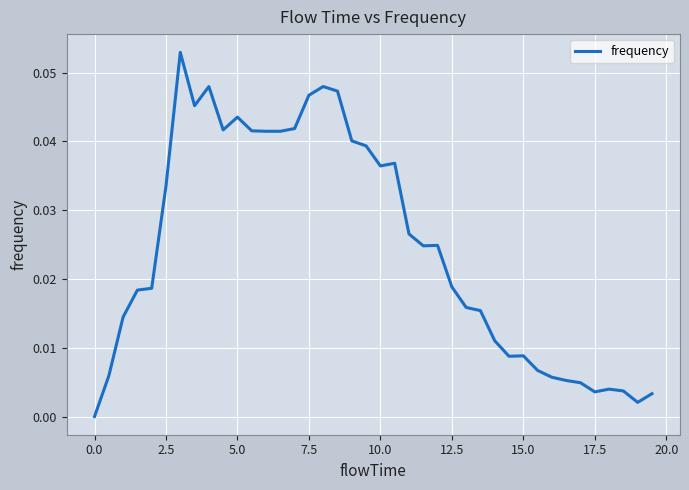

Is this an area chart (filled region under the line)?

No